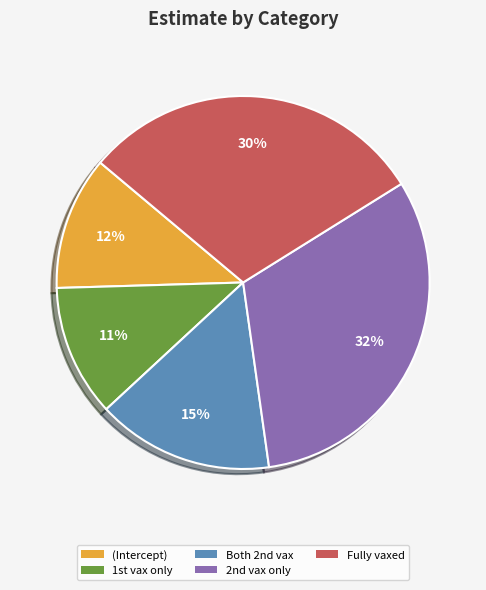

To the nearest percent, what is the average slice percentage?

20%